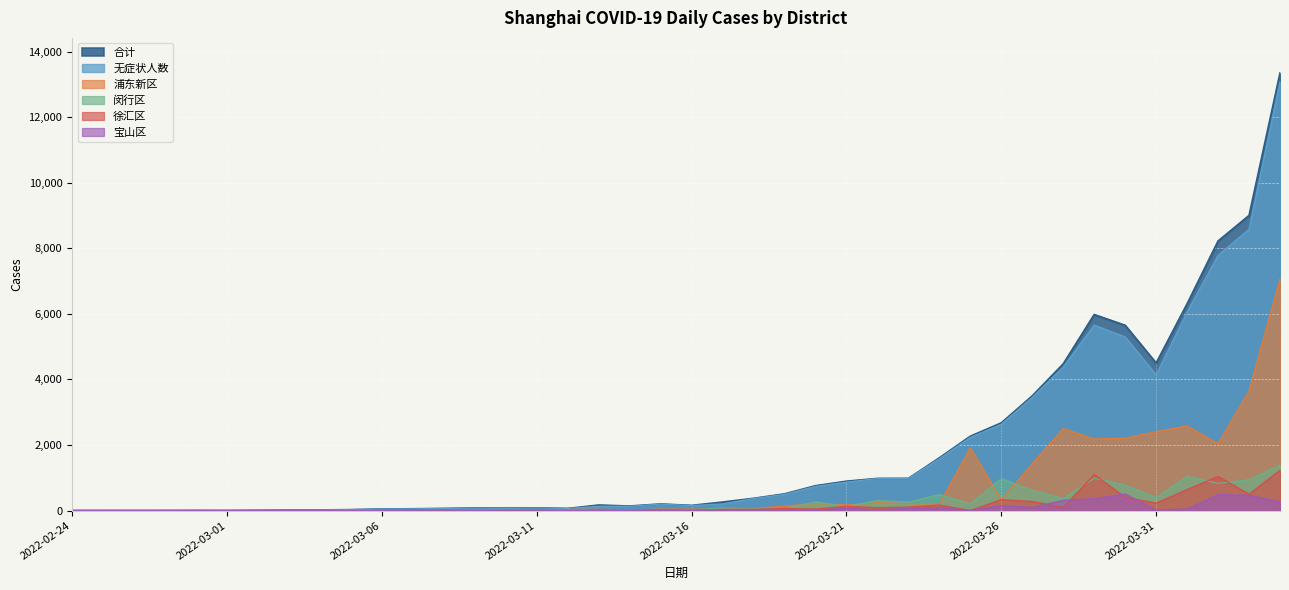

How many interior local valleys does the 无症状人数 series have?

5